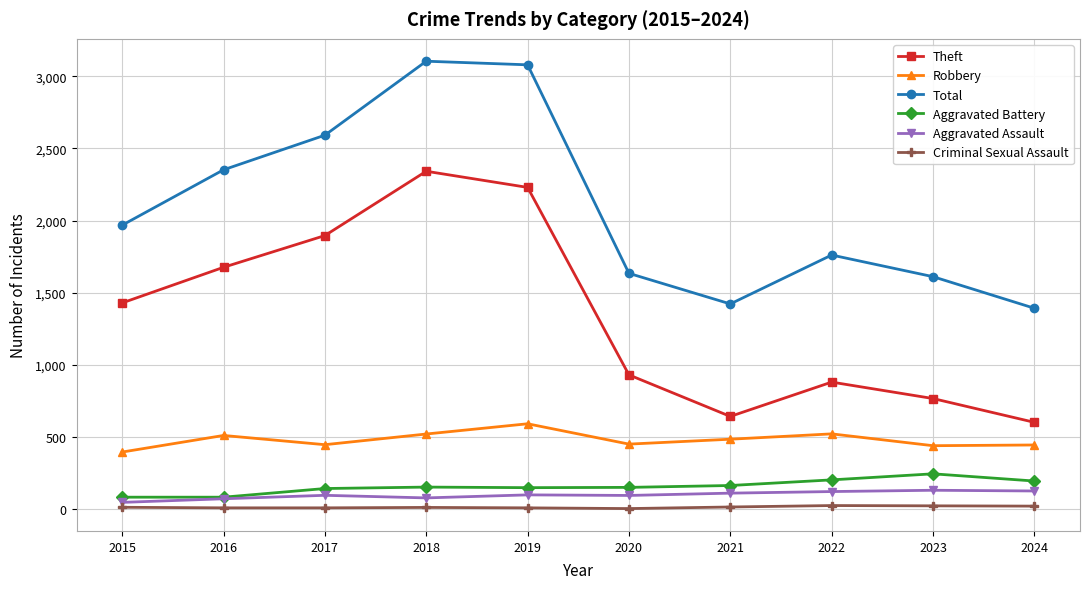

What is the difference between the Total values at 2017 and 2020?

958